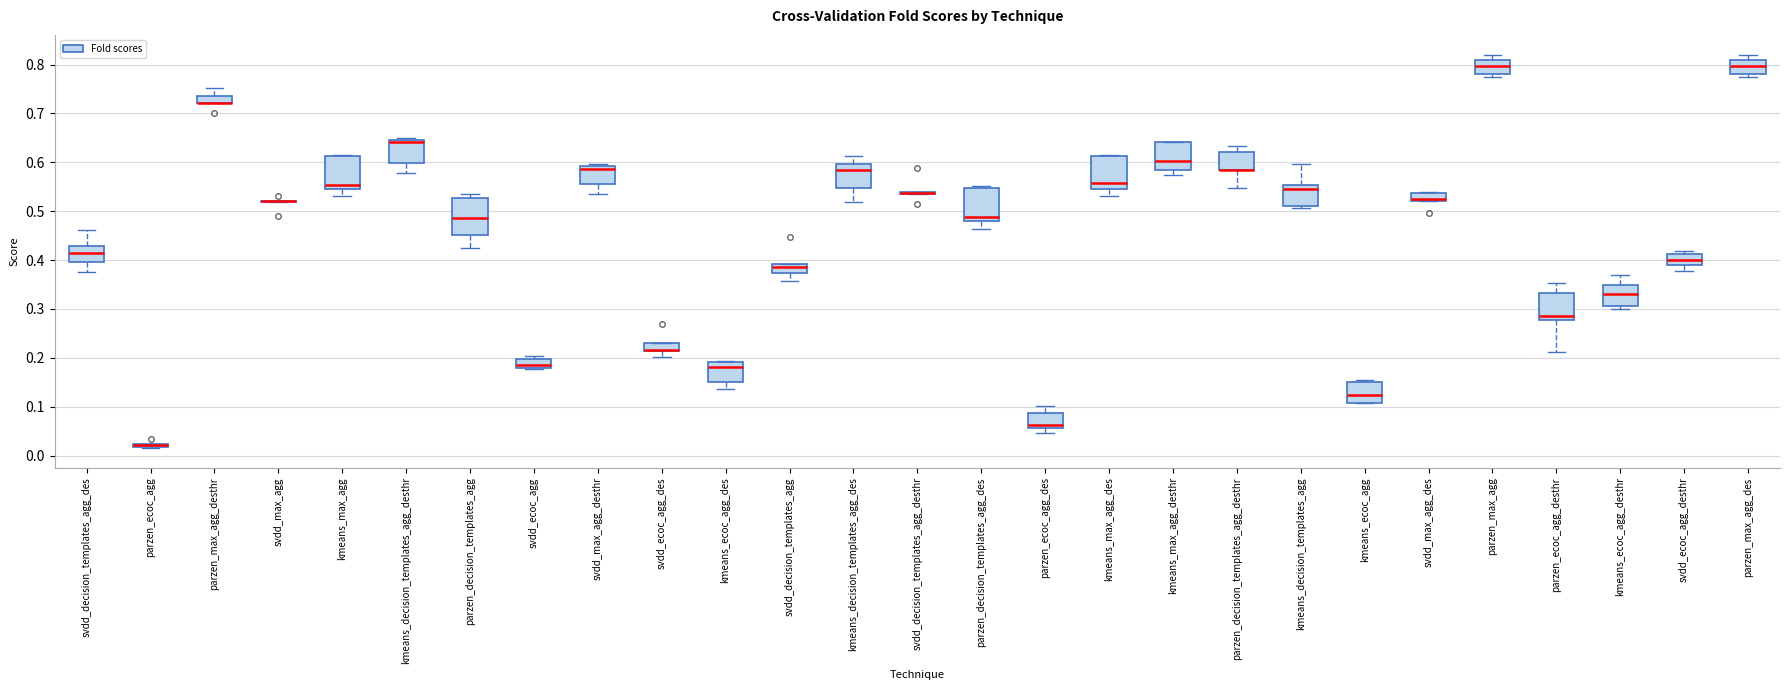

Where does the lower whisker of the box for kmeans_ecoc_agg_des end on the y-axis? The values are not printed on the chart, so give them approximately, as read against the axis.

0.14